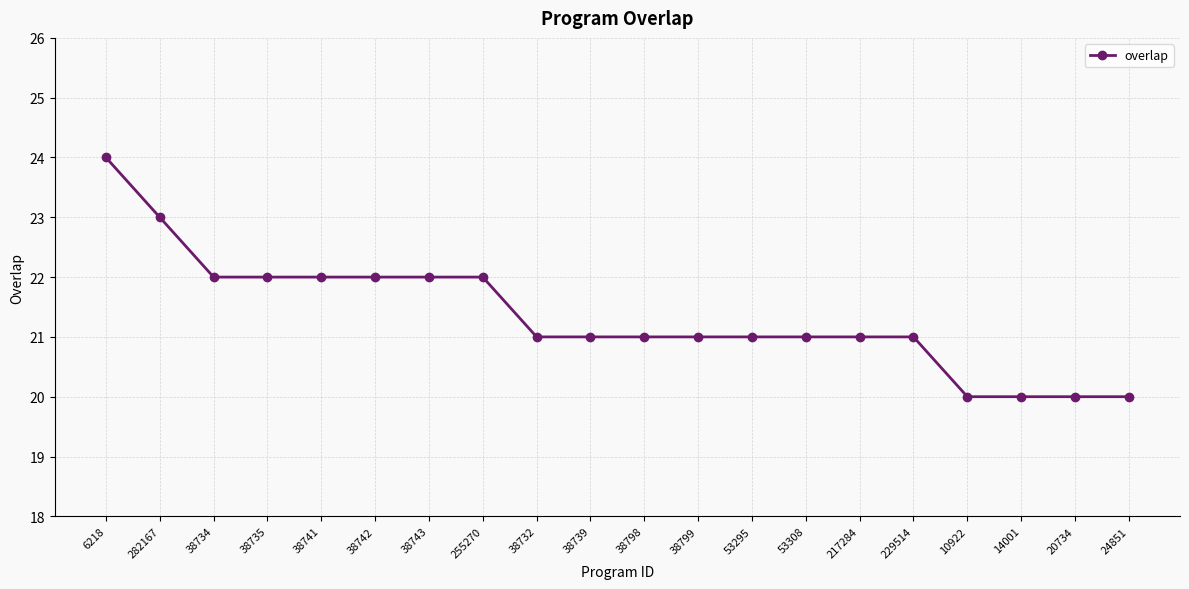

Which label corresponds to the largest value in the chart?

6218